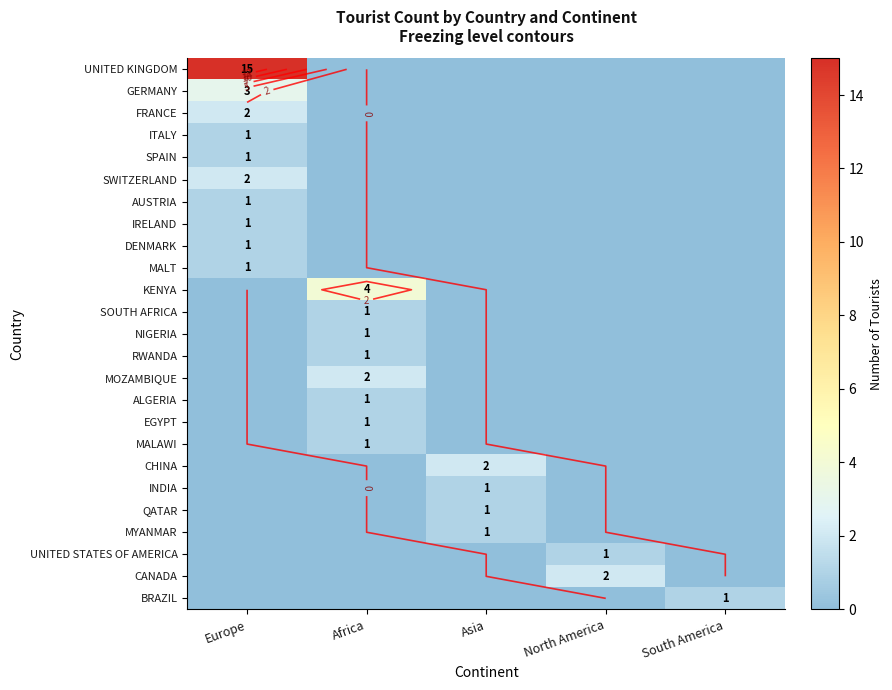

What is the total value across all series at South America?

1